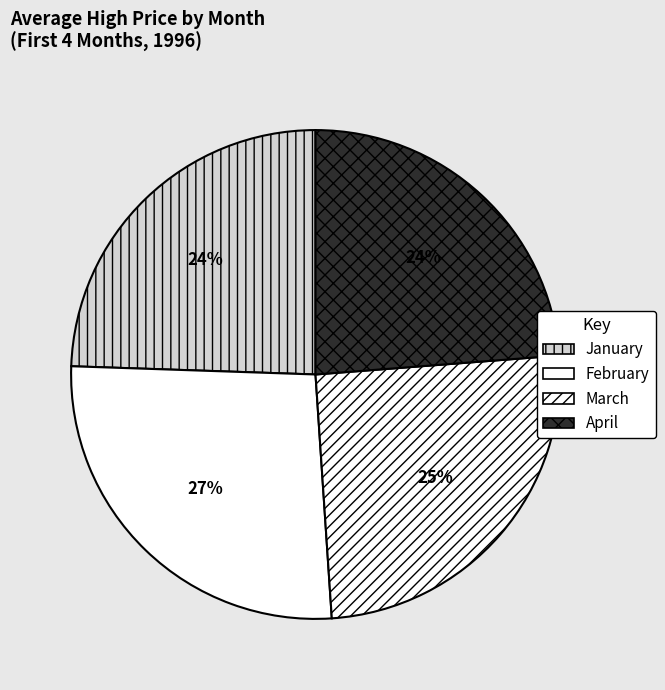

Count the number of slices in the pie.

4